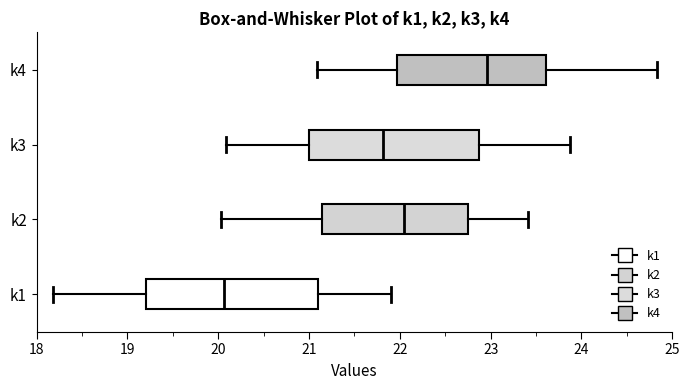

Where does the median line of the box for k2 sit on the x-axis? The values are not printed on the chart, so give them approximately, as read against the axis.

22.0